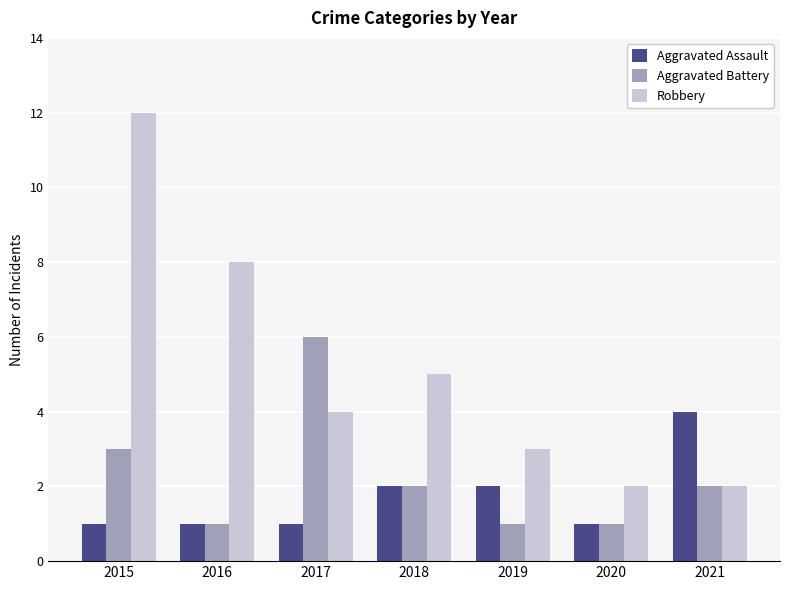

Count the Aggravated Assault values in the range 1 to 2.

6